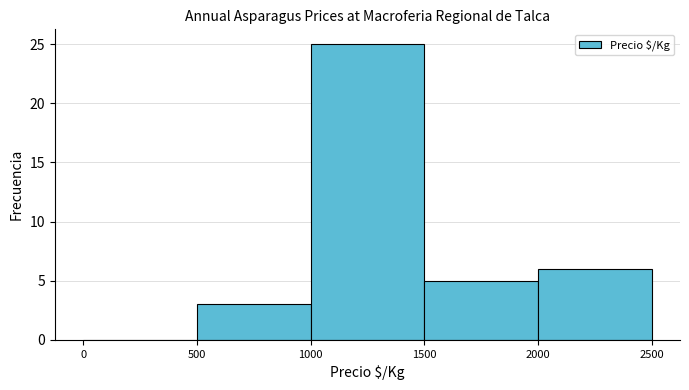

Reading left to right, transcribe this chart: for each bar, give the range it covers on the x-axis and its height. The values are not printed on the chart, so give them approximately, as read against the axis.

0 to 500: 0
500 to 1000: 3
1000 to 1500: 25
1500 to 2000: 5
2000 to 2500: 6